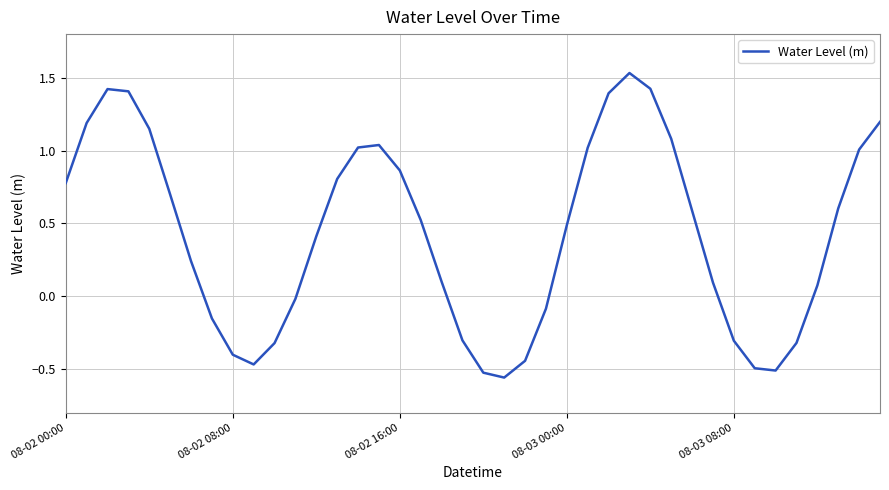

What is the difference between the maximum and minimum values?

2.1